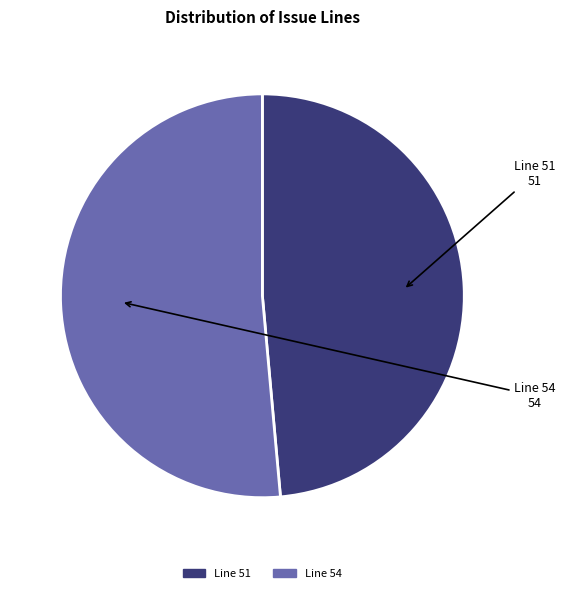

What is the ratio of the value at Line 54 to the value at Line 51?

1.1